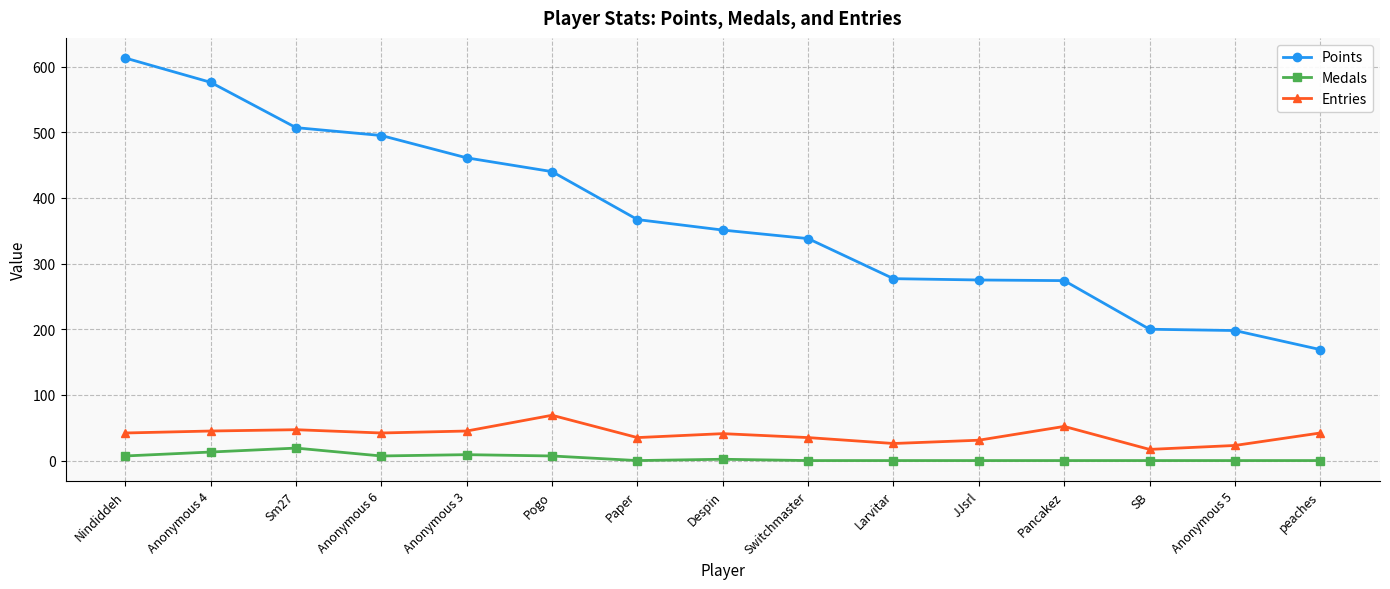

What is the label of the 14th point from the left?

Anonymous 5